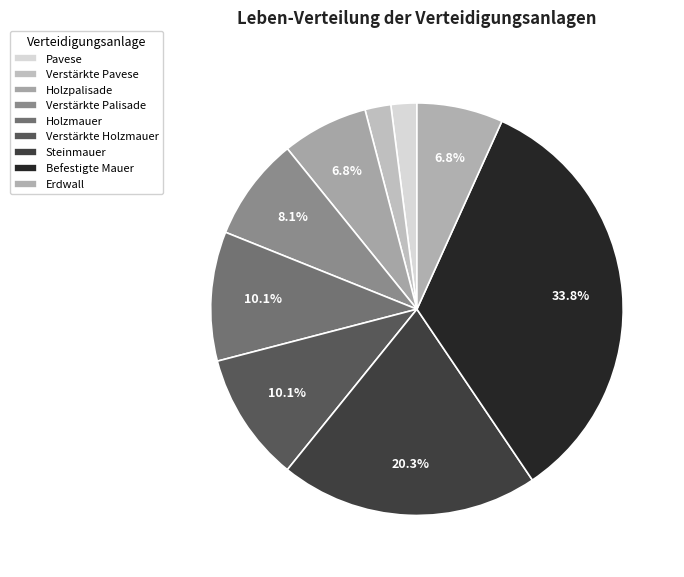

How many slices are in this pie chart?

9